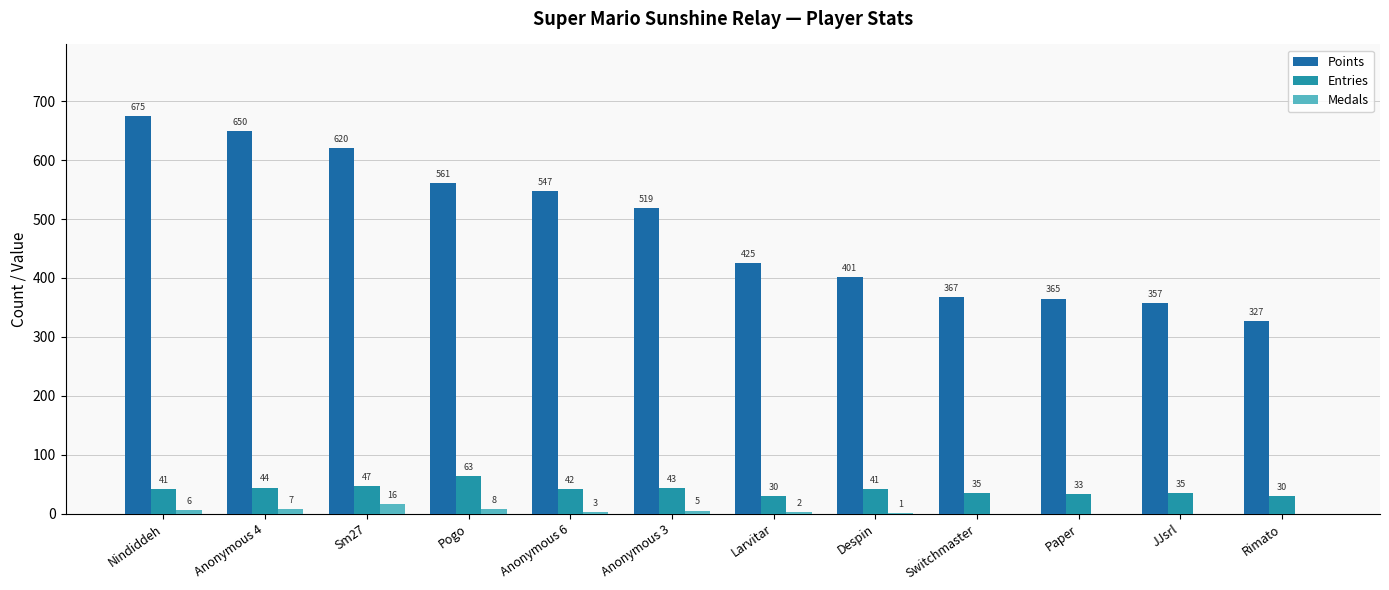

Reading left to right, extract all data points from this chart.

Points: 675	650	620	561	547	519	425	401	367	365	357	327
Entries: 41	44	47	63	42	43	30	41	35	33	35	30
Medals: 6	7	16	8	3	5	2	1	0	0	0	0